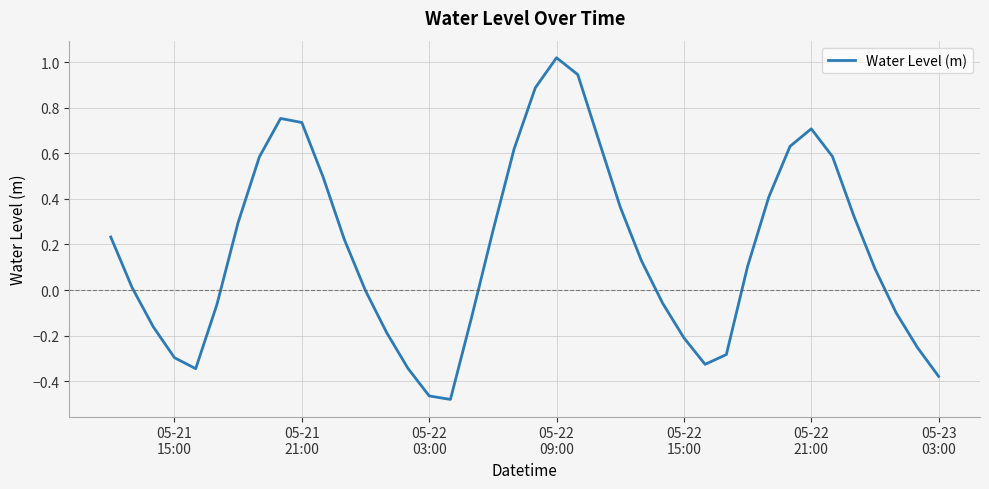

What is the difference between the maximum and minimum values?

1.5